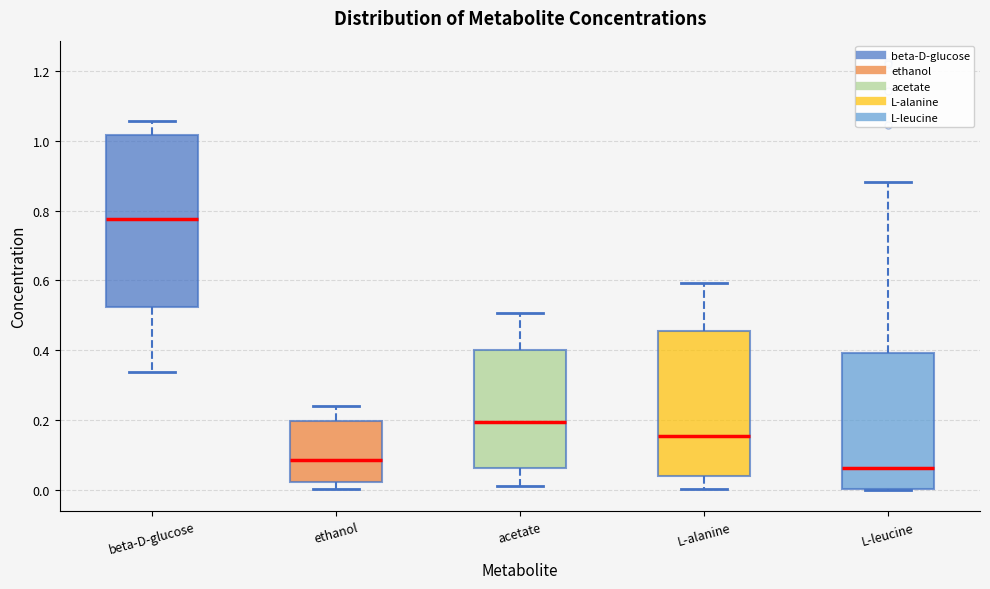

Reading left to right, transcribe this box plot: for each box, give where its median line is, the range the box spans, and where its two whiskers end, as read against the y-axis. The values are not printed on the chart, so give them approximately, as read against the axis.

beta-D-glucose: median 0.78, box 0.52 to 1.02, whiskers 0.34 to 1.06
ethanol: median 0.08, box 0.02 to 0.20, whiskers 0.00 to 0.24
acetate: median 0.20, box 0.06 to 0.40, whiskers 0.02 to 0.50
L-alanine: median 0.16, box 0.04 to 0.46, whiskers 0.00 to 0.60
L-leucine: median 0.06, box 0.00 to 0.40, whiskers 0.00 to 0.88